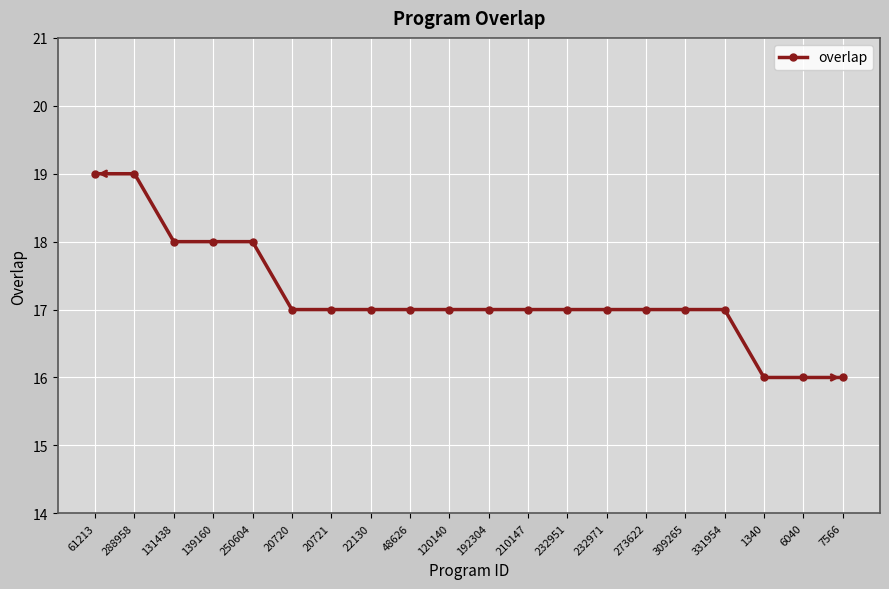

Is this an area chart (filled region under the line)?

No